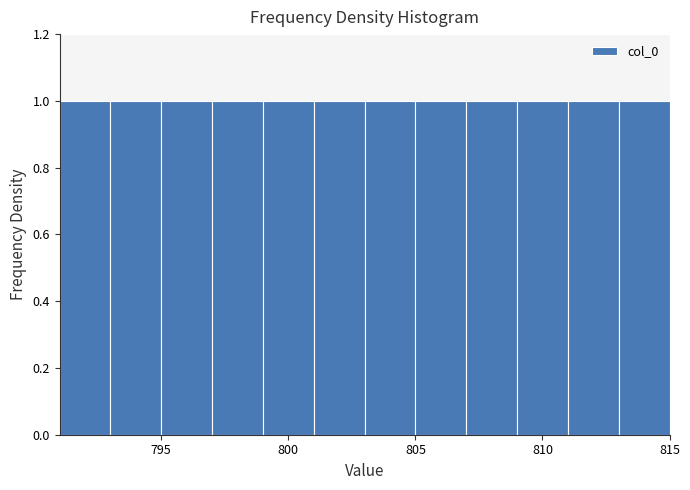

Reading left to right, transcribe this chart: for each bar, give the range it covers on the x-axis and its height. The values are not printed on the chart, so give them approximately, as read against the axis.

791 to 793: 1
793 to 795: 1
795 to 797: 1
797 to 799: 1
799 to 801: 1
801 to 803: 1
803 to 805: 1
805 to 807: 1
807 to 809: 1
809 to 811: 1
811 to 813: 1
813 to 815: 1